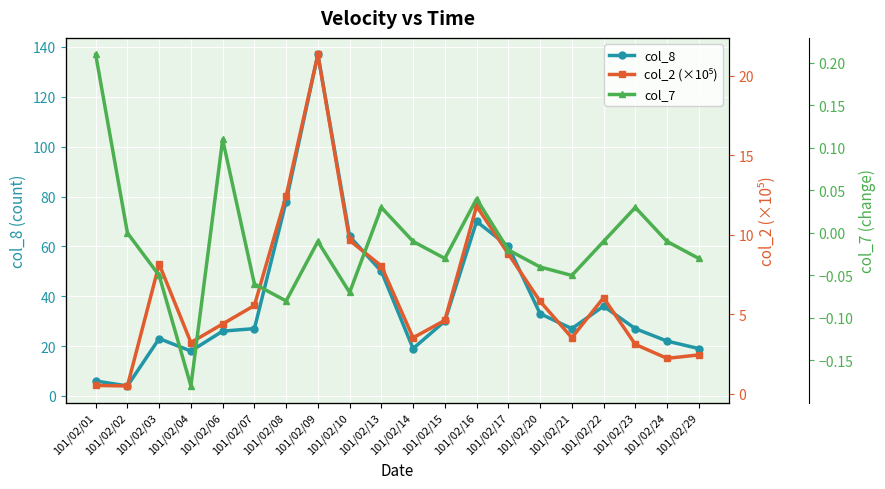

Does the chart display data point markers on the line(s)?

Yes